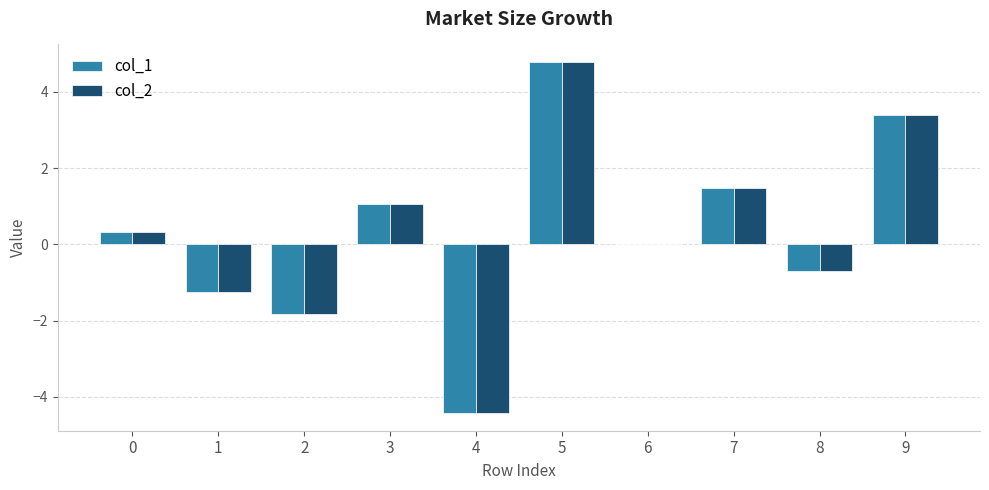

Is the value of col_1 at 9 greater than the value of col_2 at 5?

No